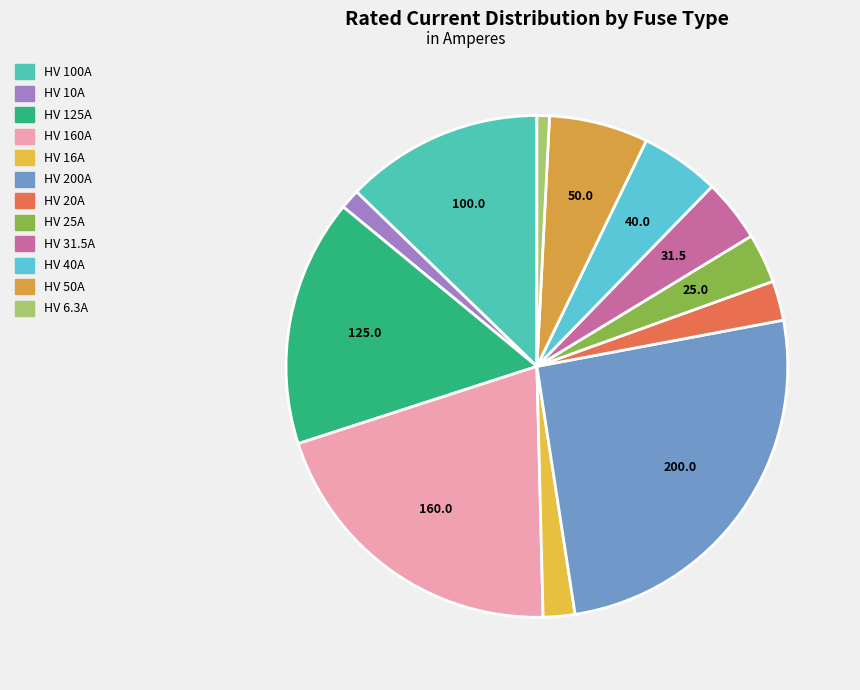

How much of the chart is everything except HV 125A?

84.1%